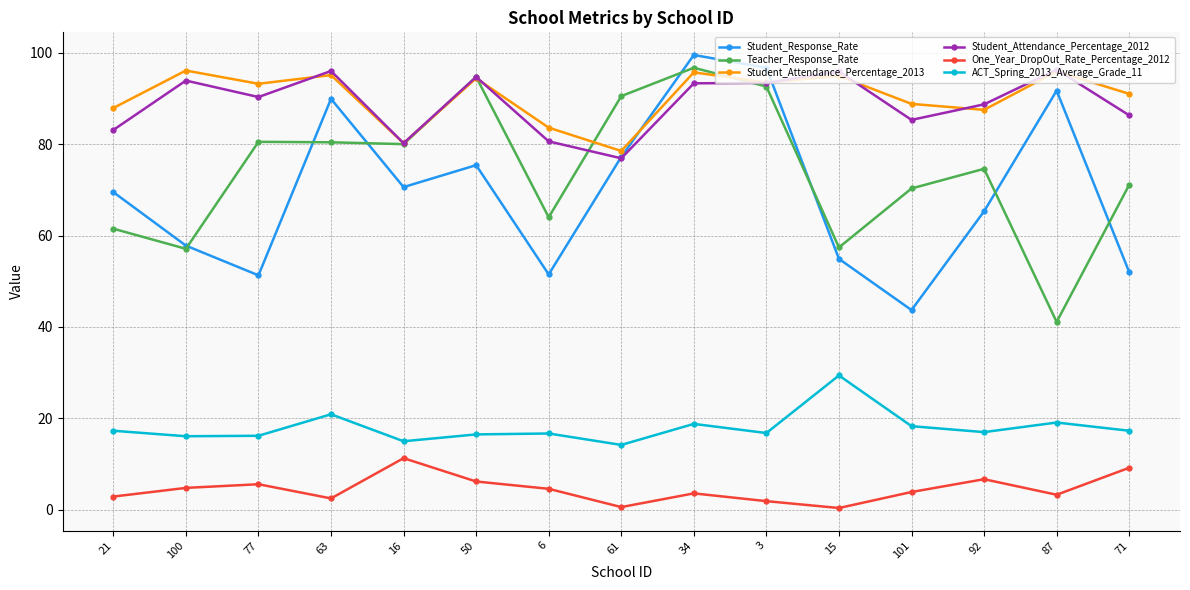

What is the difference between the One_Year_DropOut_Rate_Percentage_2012 values at 87 and 34?

0.3